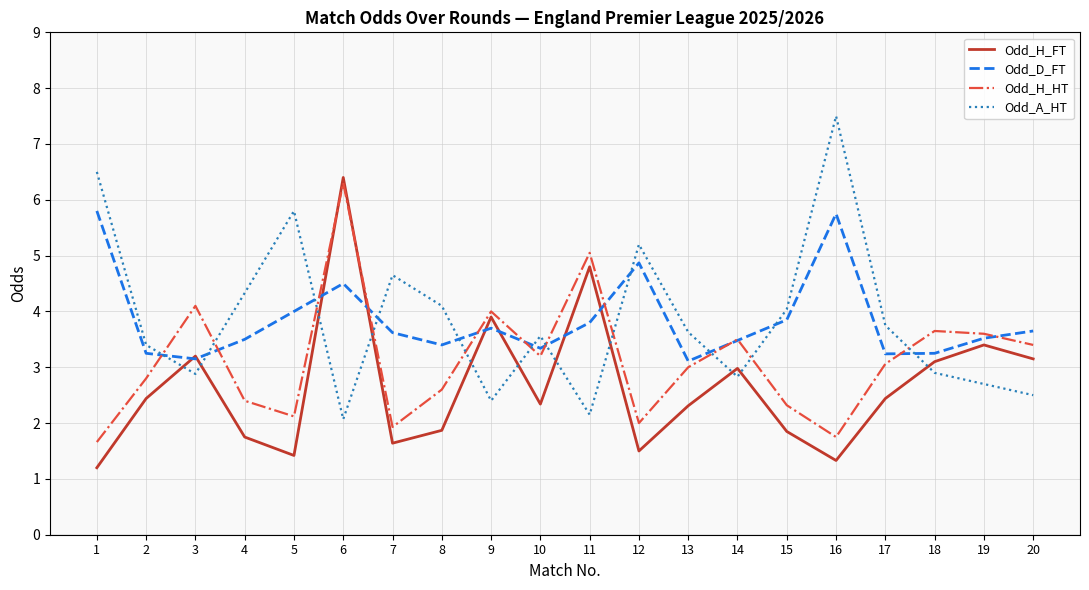

What is the minimum value for Odd_A_HT?

2.1